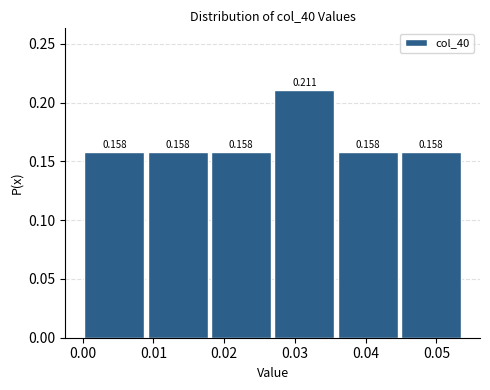

Reading left to right, list every bar in this chart as the range it spans on the x-axis followed by its height. The bar edges are not printed on the chart, so give them approximately, as read against the axis.

0.000 to 0.009: 0.158
0.009 to 0.018: 0.158
0.018 to 0.027: 0.158
0.027 to 0.036: 0.211
0.036 to 0.045: 0.158
0.045 to 0.054: 0.158